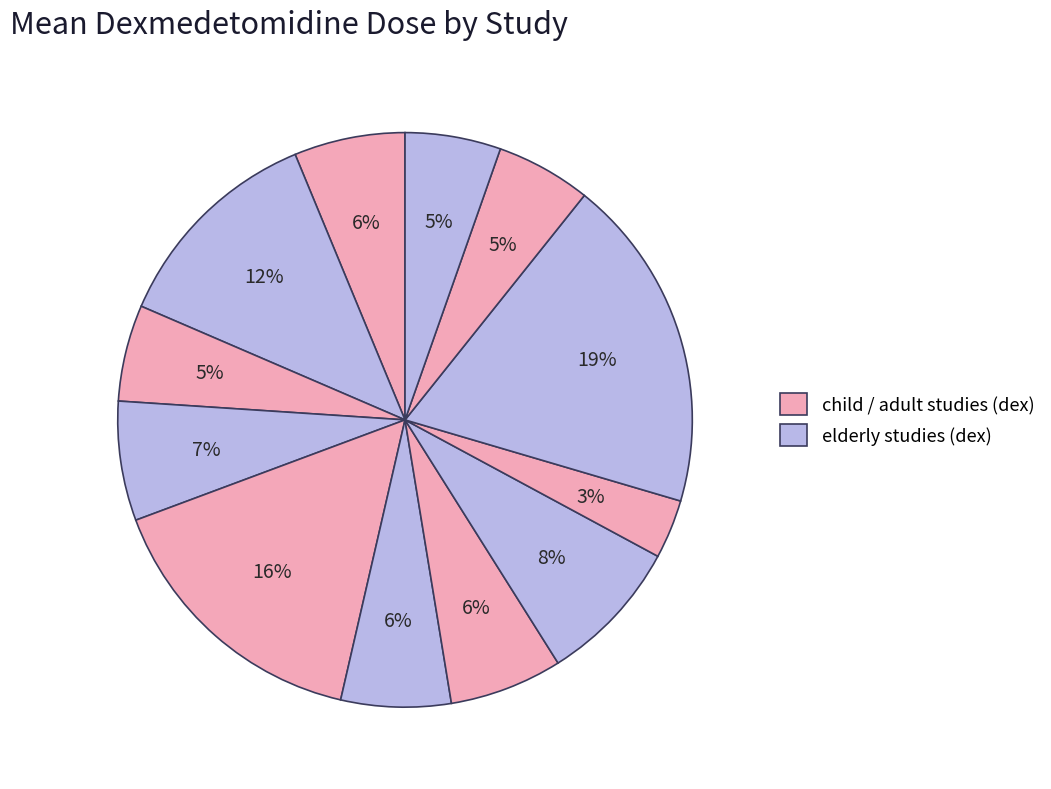

Count the number of slices in the pie.

12